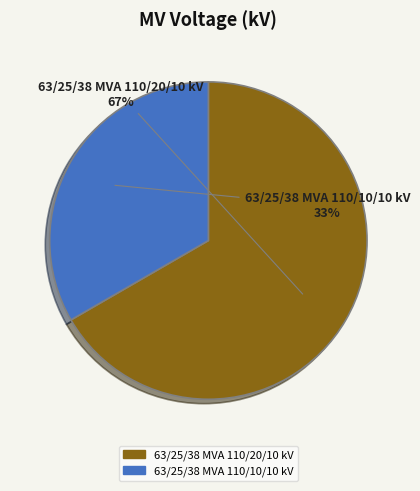

Is the sum of 63/25/38 MVA 110/20/10 kV and 63/25/38 MVA 110/10/10 kV greater than half?

Yes